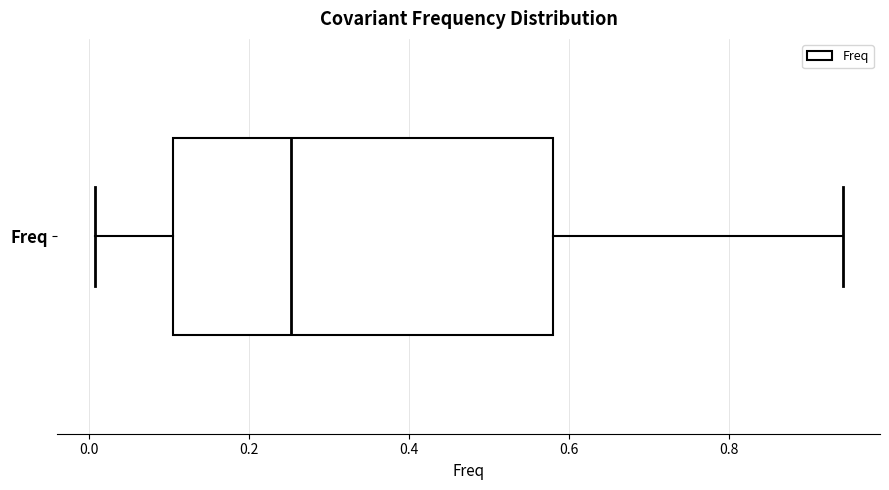

Read this box plot against the x-axis: the position of the median line, the range covered by the box, and the ends of both whiskers. The values are not printed on the chart, so give them approximately, as read against the axis.

median 0.26, box 0.10 to 0.58, whiskers 0.00 to 0.94